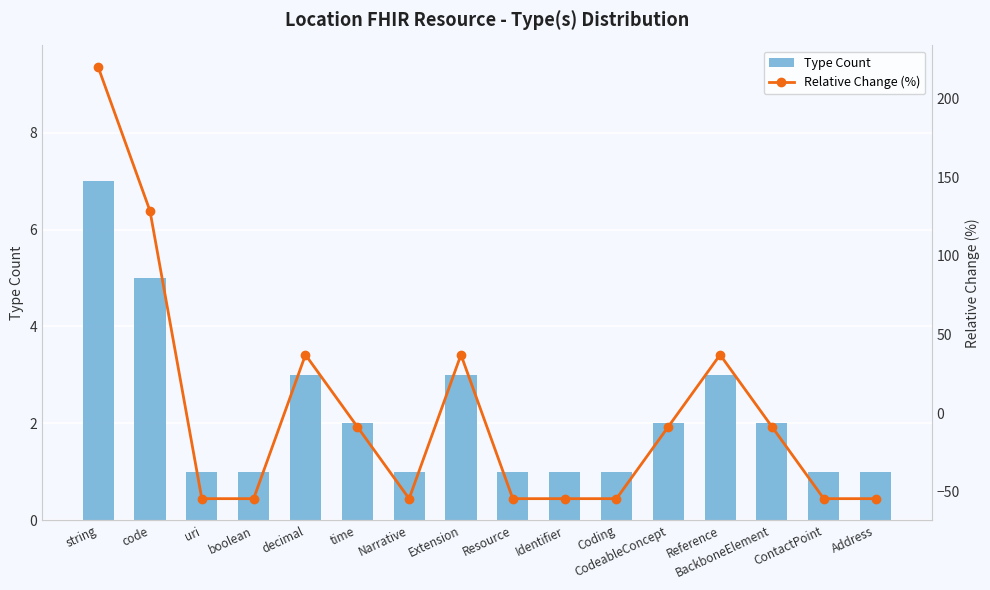

What is the sum of the Relative Change (%) values at uri and Resource?

-108.6